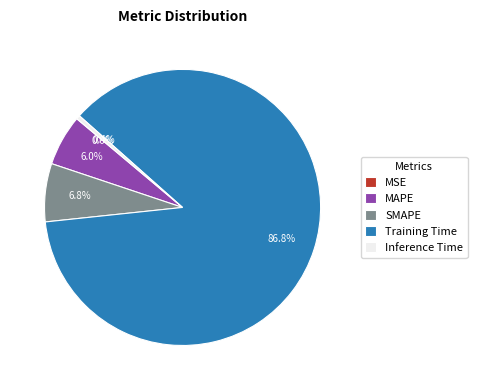

Is there a majority slice in this chart?

Yes